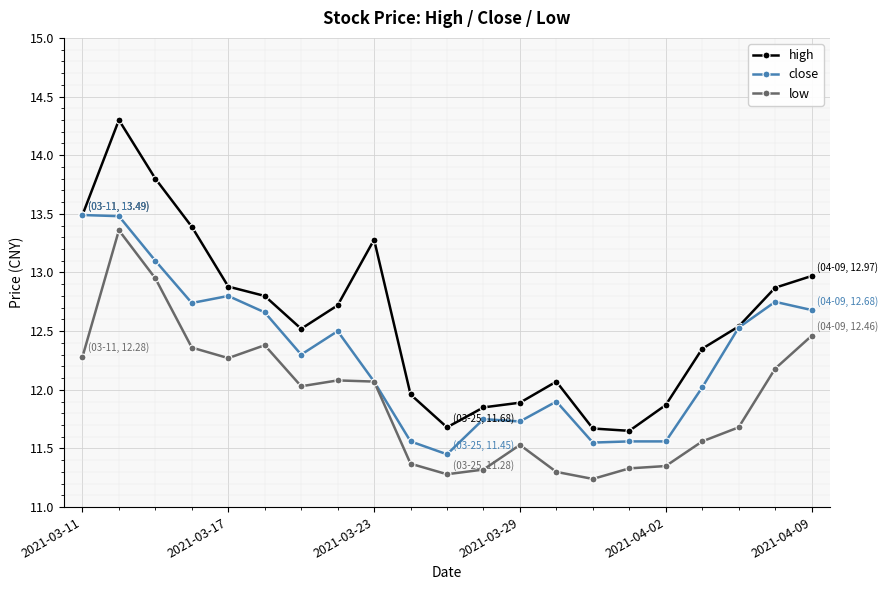

List the series in order of their overall mean, highest first.

high, close, low